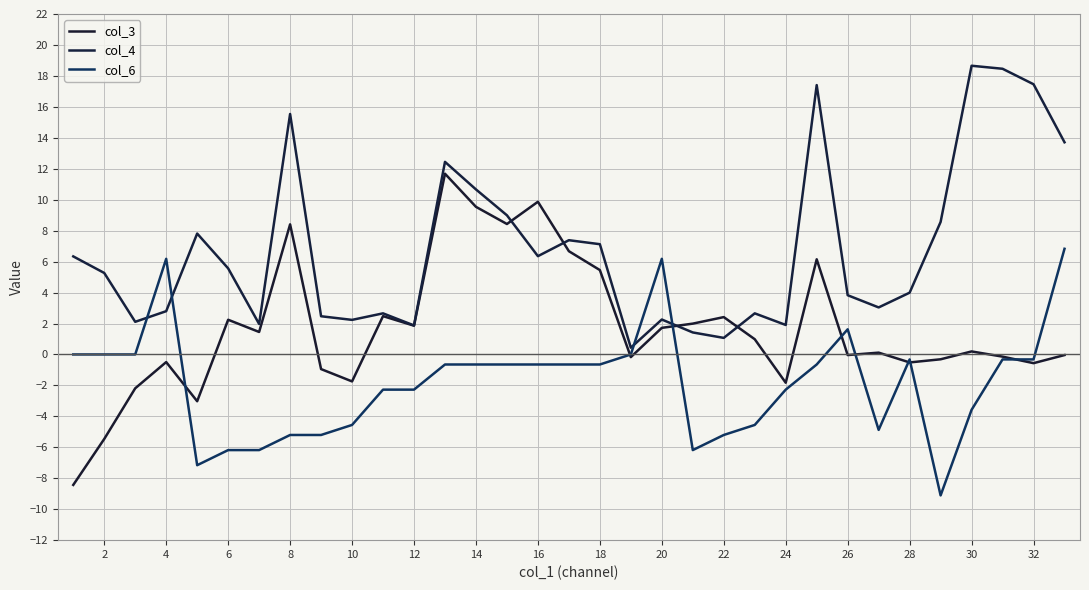

True or false: col_6 and col_3 cross at least once.

True